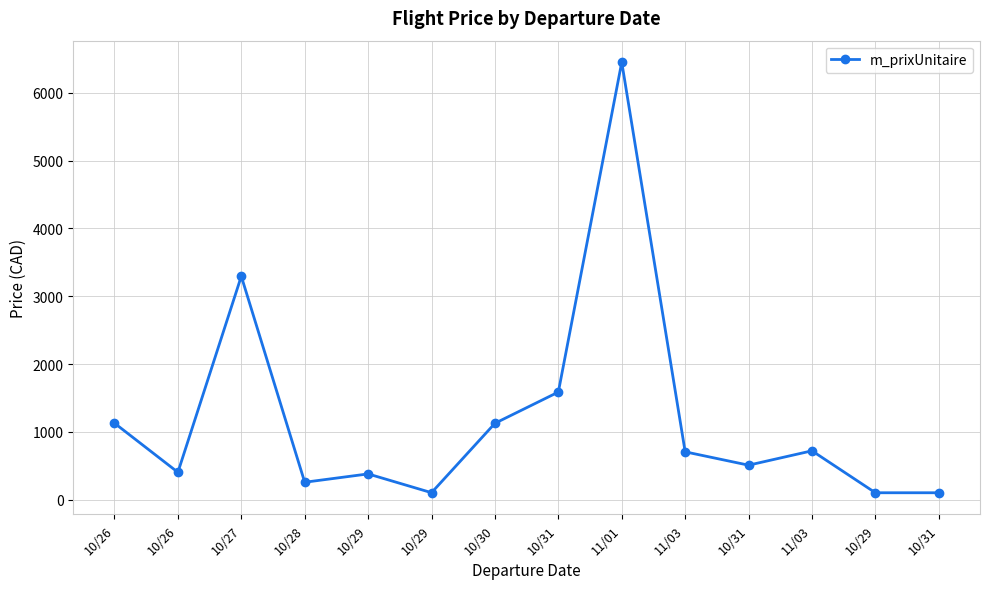

What is the average value?

1204